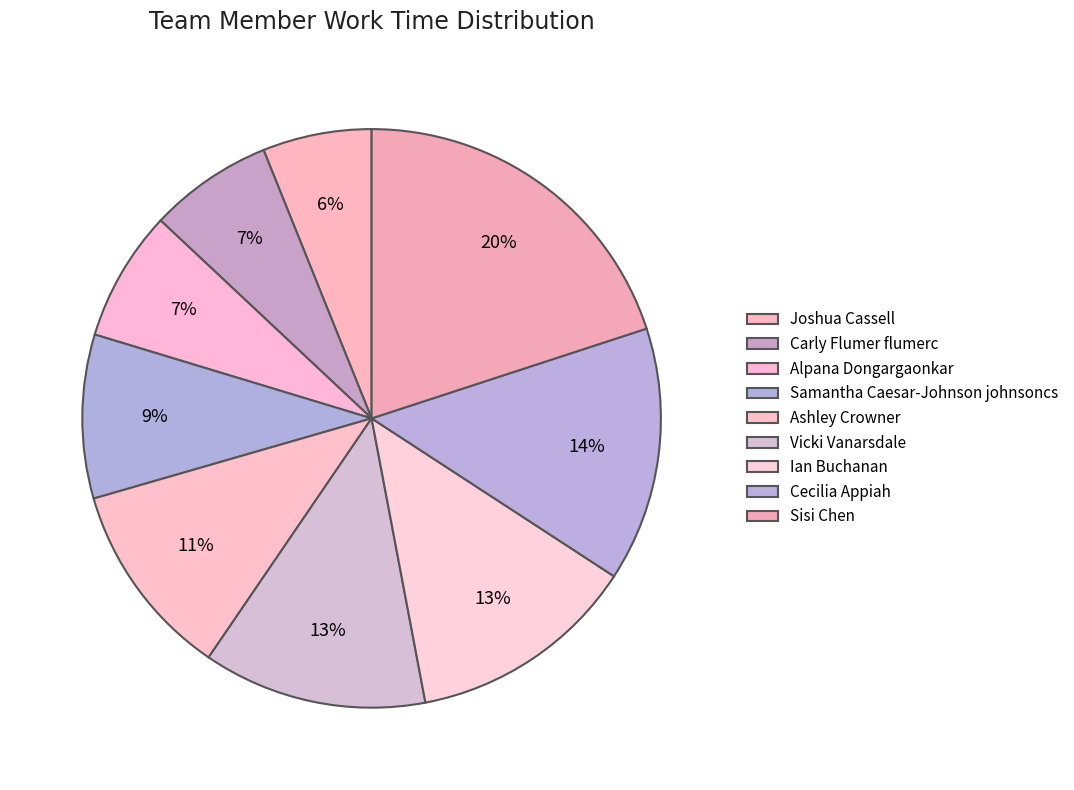

Is Sisi Chen the majority of the pie?

No